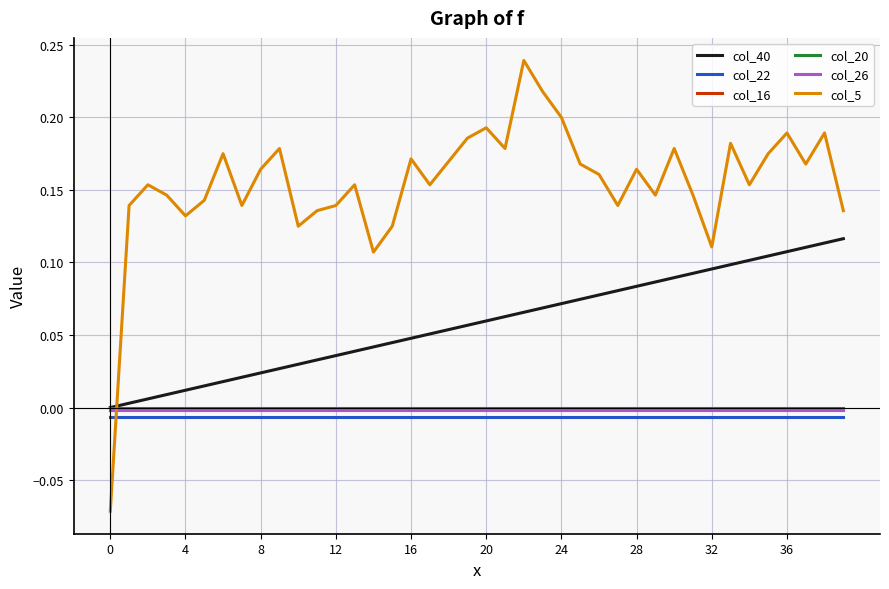

Which series has the largest total across all categories?

col_5